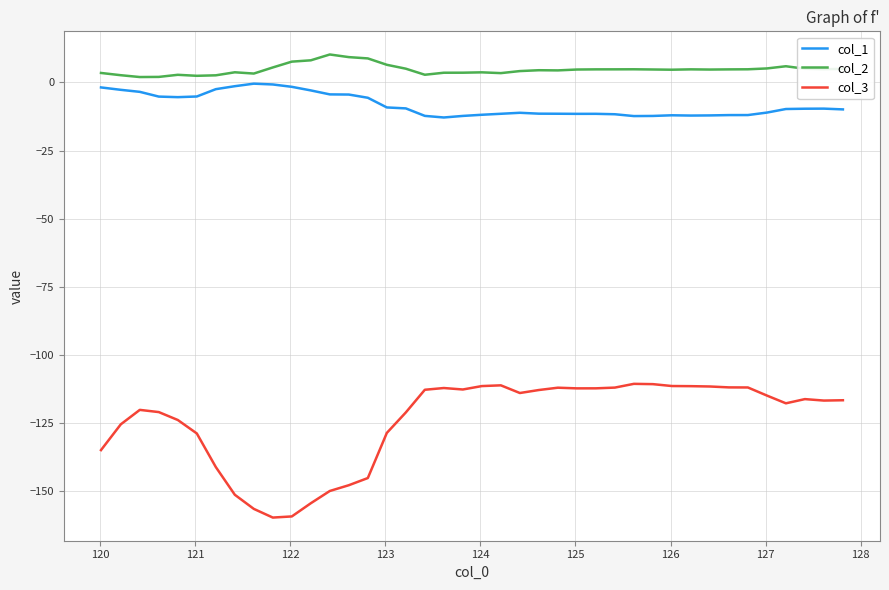

How many values in the col_3 series are below -116?

21